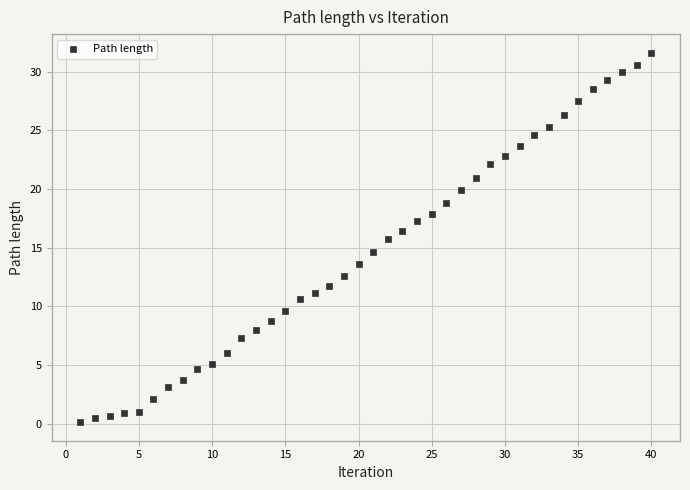

What is the range of X values (max minus min)?

39.0